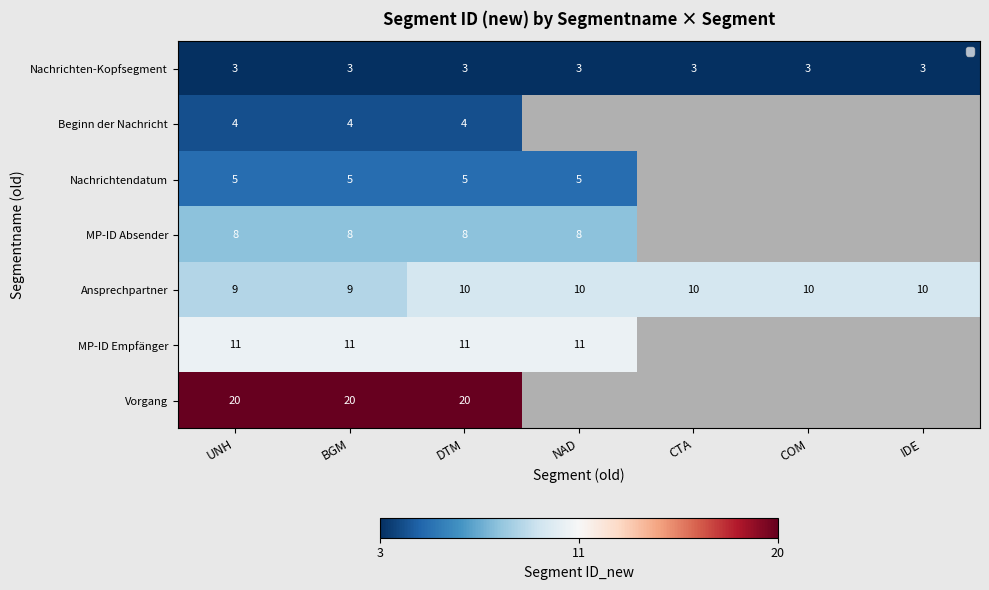

At how many categories does at least one series exceed 10?

4